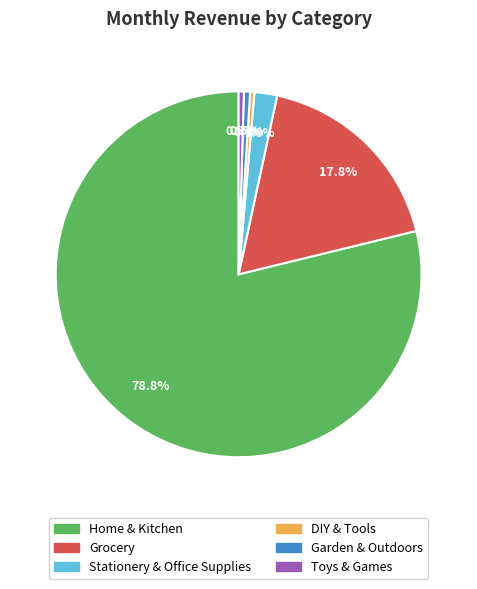

Is there any slice that represents more than half of the pie?

Yes